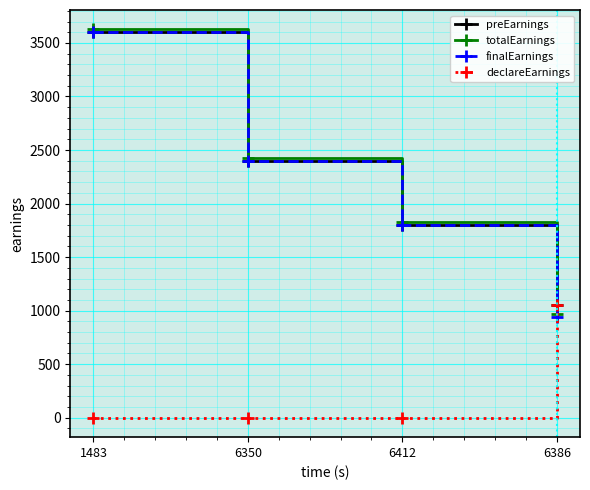

What is the difference between the maximum and minimum values in the finalEarnings series?

2655.0